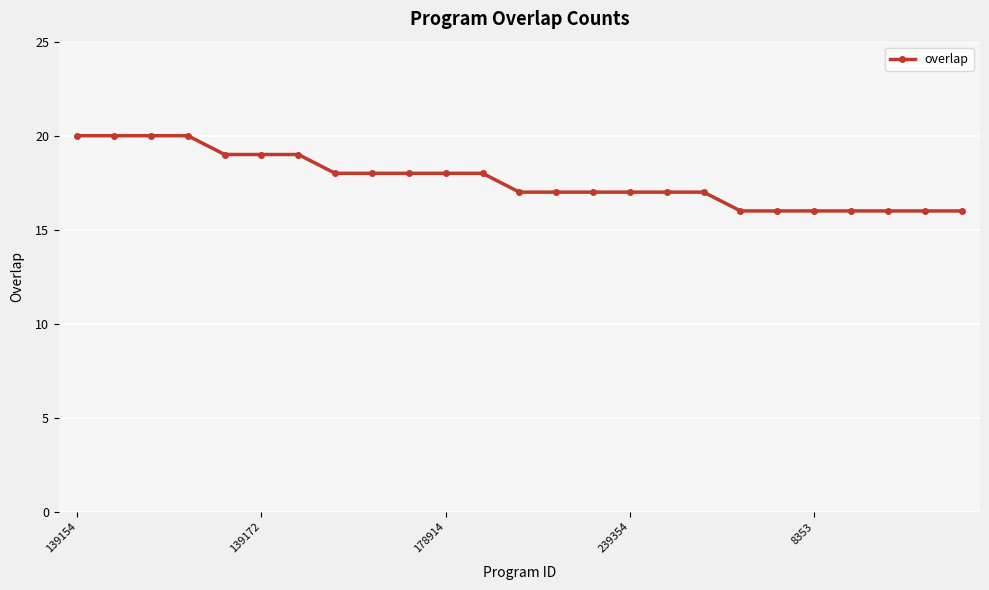

How many distinct data groups are displayed?

1